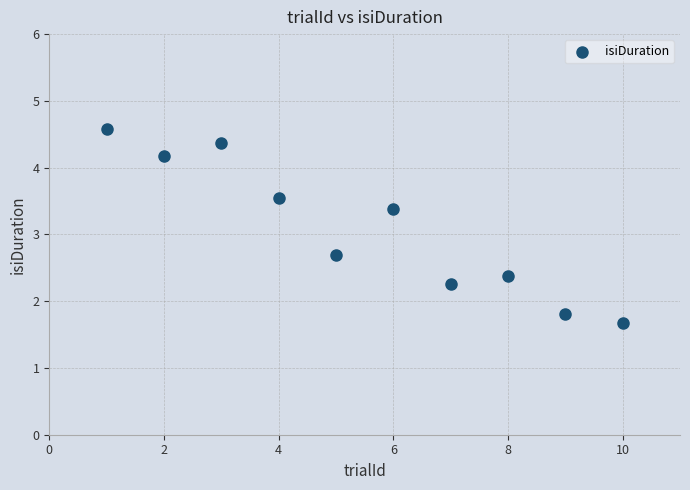

What is the range of Y values (max minus min)?

2.9